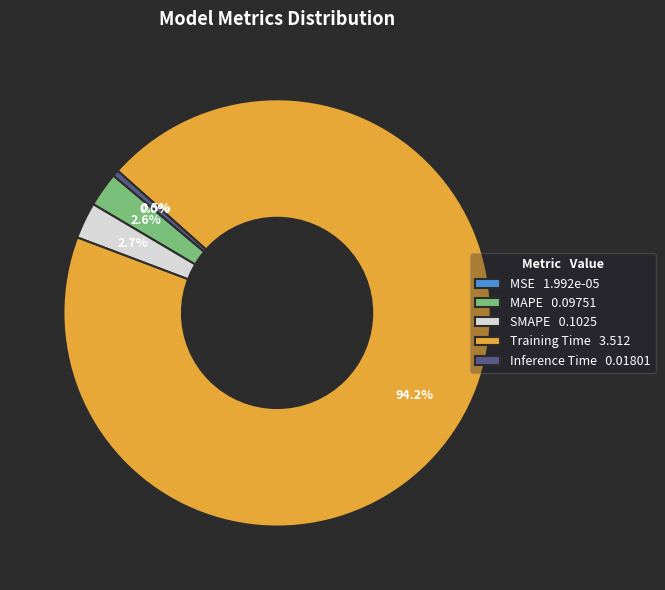

To the nearest percent, what is the difference between the Inference Time and MAPE slice percentages?

2%